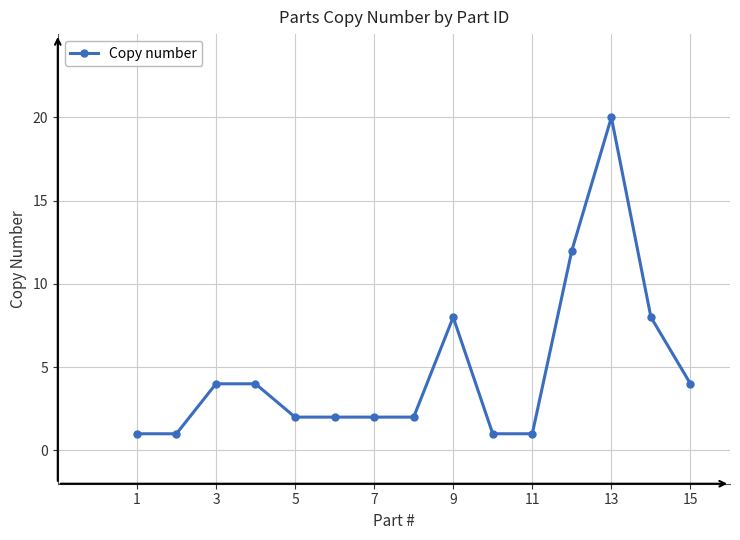

Reading right to left, list all the values displayed in this chart.

4	8	20	12	1	1	8	2	2	2	2	4	4	1	1